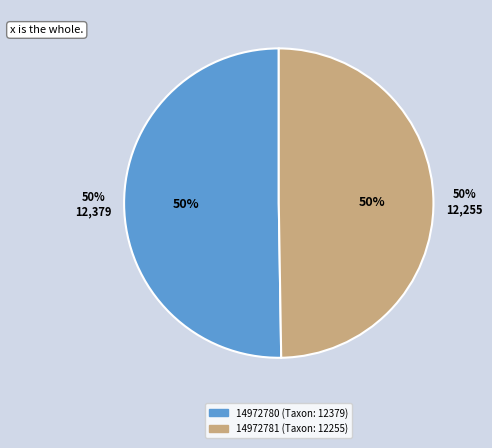

What is the total percentage of 14972781 and 14972780?

100.0%